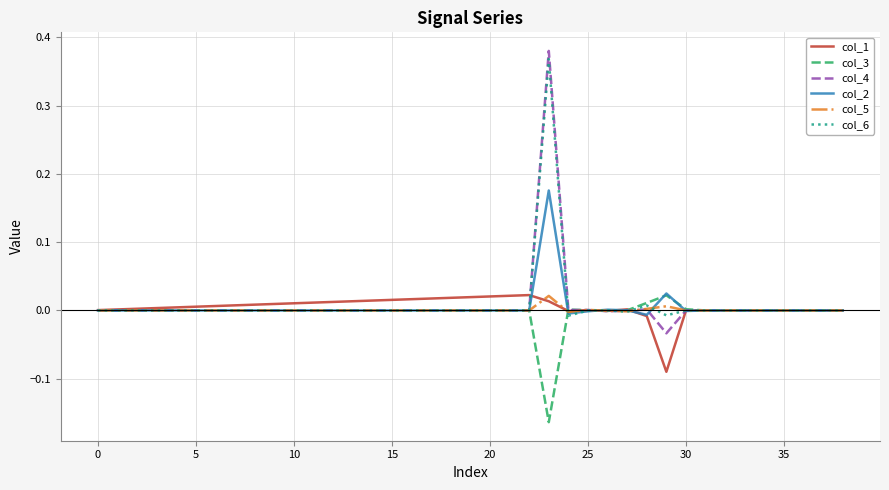

Which series has the widest spread of values?

col_4